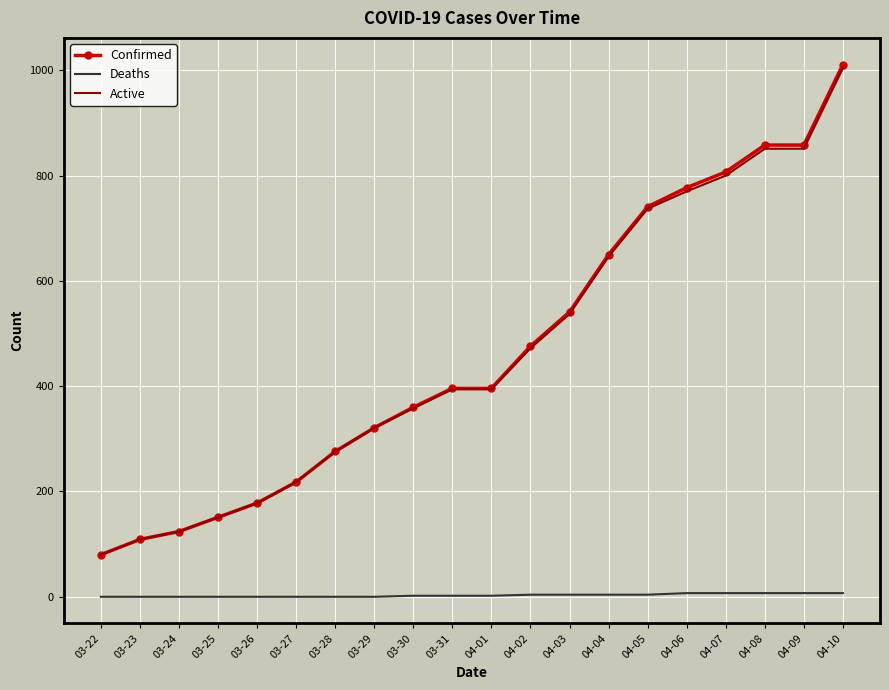

Is it true that Active equals 218 at 03-27?

True